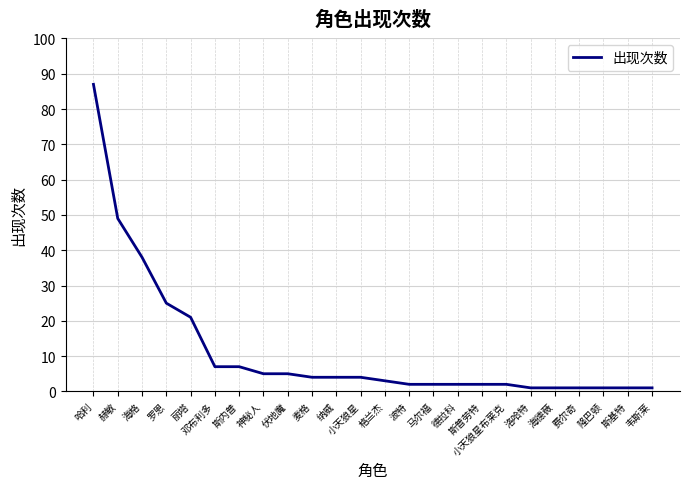

Between 斯内普 and 格兰杰, which is larger?

斯内普